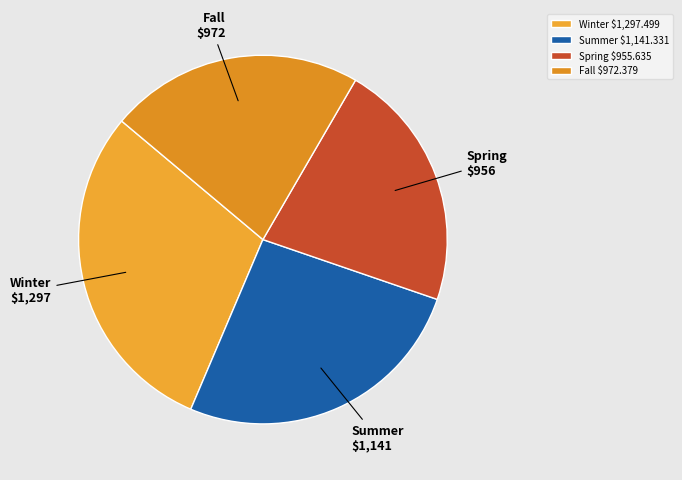

Between Summer and Winter, which is larger?

Winter